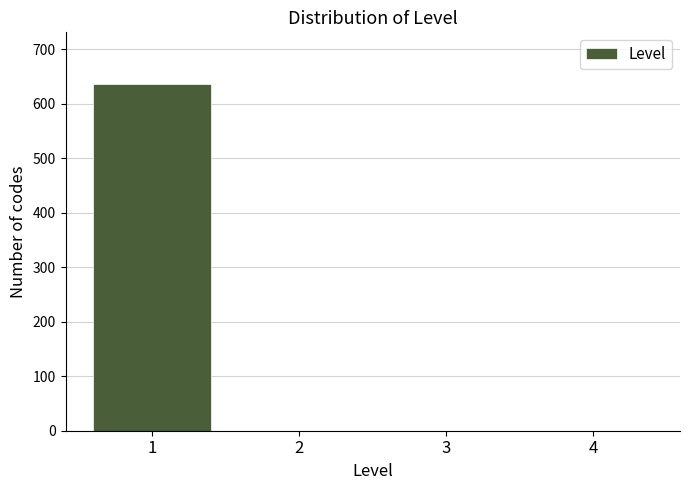

Reading left to right, what are all the values shown in this chart?

1=636	2=0	3=0	4=0